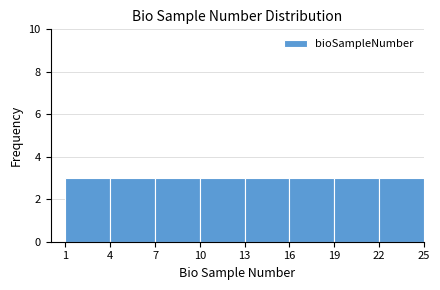

Reading left to right, list every bar in this chart as the range it spans on the x-axis followed by its height. The values are not printed on the chart, so give them approximately, as read against the axis.

1 to 4: 3
4 to 7: 3
7 to 10: 3
10 to 13: 3
13 to 16: 3
16 to 19: 3
19 to 22: 3
22 to 25: 3